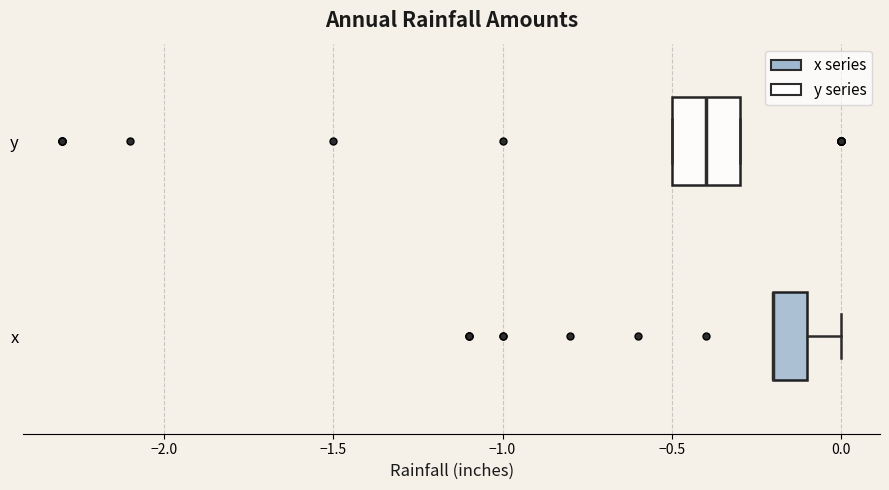

Reading bottom to top, read every box against the x-axis: the position of its median line, the range the box covers, and the ends of its whiskers. The values are not printed on the chart, so give them approximately, as read against the axis.

x: median -0.2 (drawn on the box's left edge), box -0.2 to -0.1, whiskers -0.2 to 0.0
y: median -0.4, box -0.5 to -0.3, whiskers -0.5 to -0.3